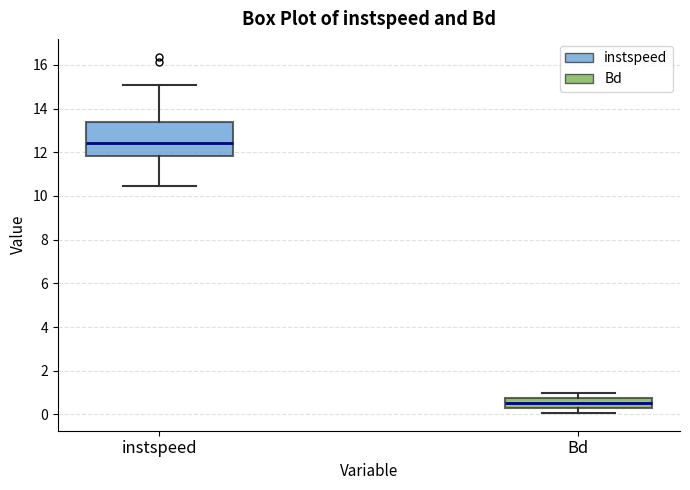

Comparing the boxes themselves (not the whiskers), which one is the tallest?

instspeed